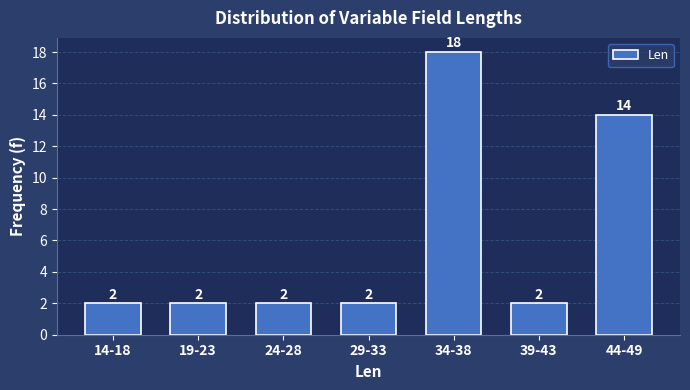

Reading left to right, what are all the values shown in this chart?

14-18=2	19-23=2	24-28=2	29-33=2	34-38=18	39-43=2	44-49=14